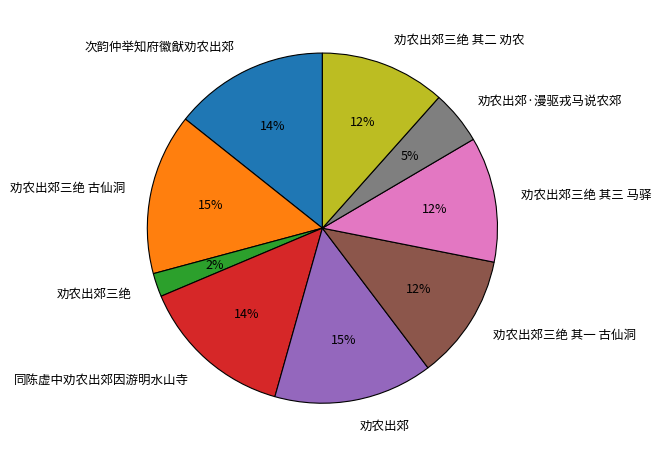

To the nearest percent, what is the average slice percentage?

11%